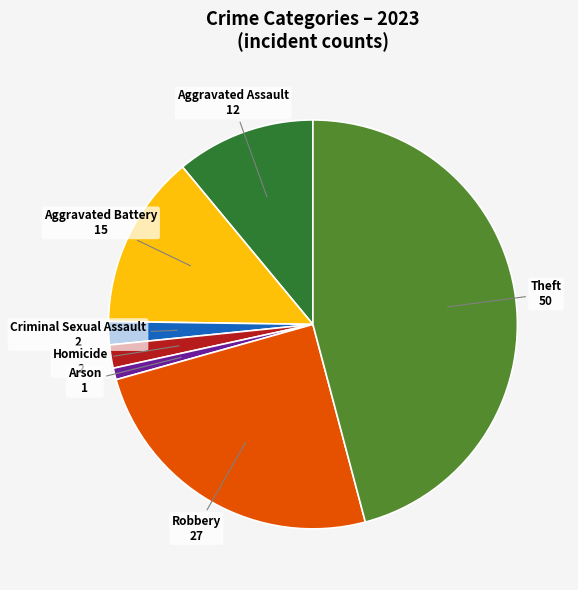

Is there any slice that represents more than half of the pie?

No